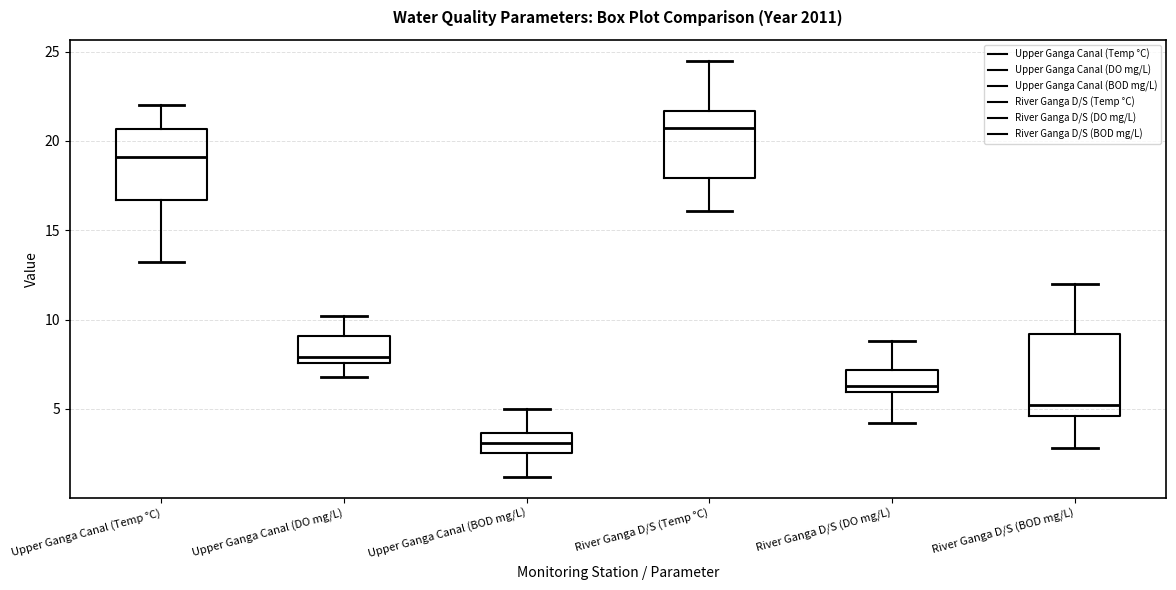

Which box is the tallest, from its lower edge to its upper edge?

River Ganga D/S (BOD mg/L)